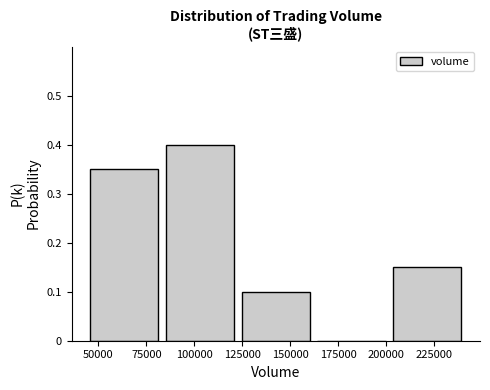

Reading left to right, list every bar in this chart as the range it spans on the x-axis followed by its height. Neither the bar edges nor the heights are printed on the chart, so give them approximately, as read against the axes.

45000 to 85000: 0.35
85000 to 125000: 0.40
125000 to 160000: 0.10
160000 to 200000: 0
200000 to 240000: 0.15